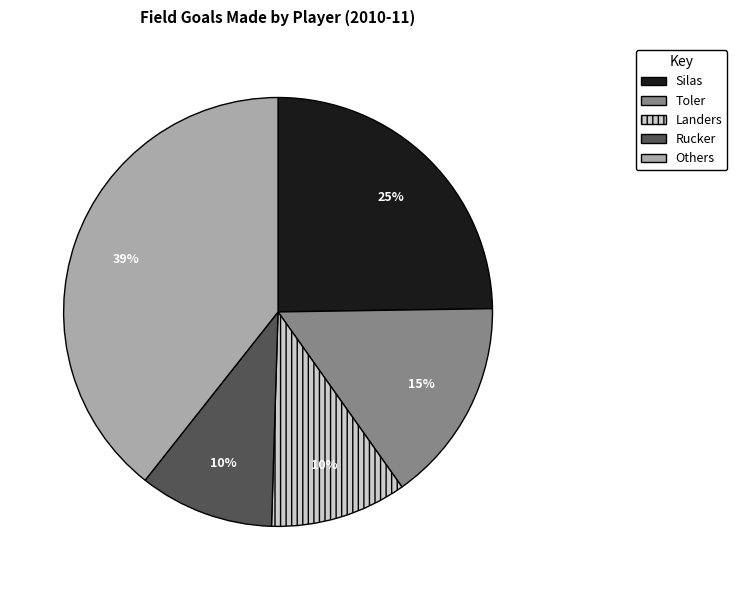

How many slices are in this pie chart?

5